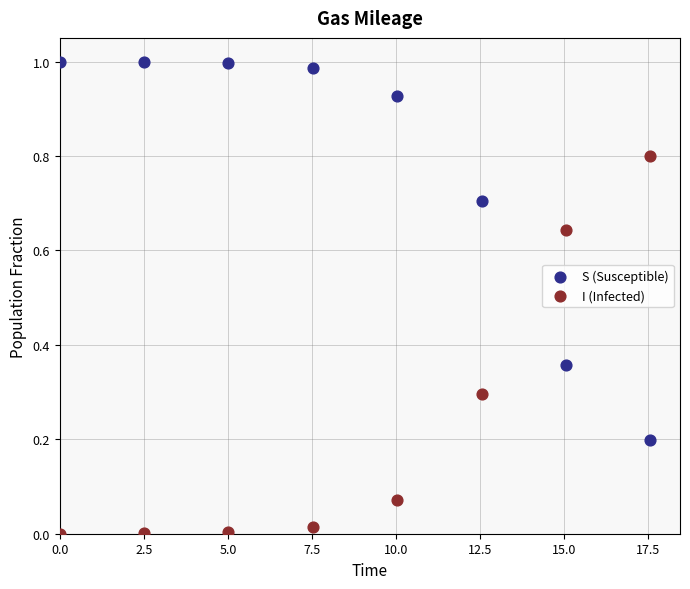

Which series reaches the maximum Y coordinate?

S (Susceptible)